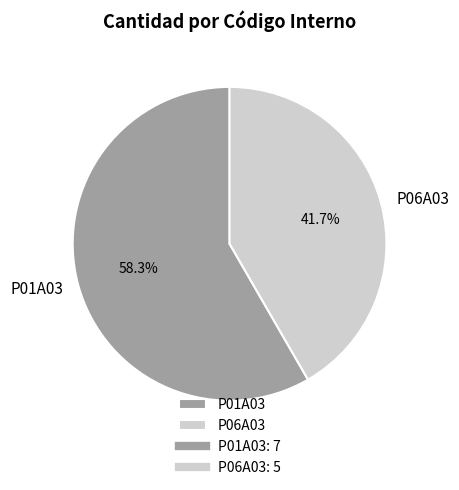

To the nearest percent, what is the combined percentage of P06A03 and P01A03?

100%